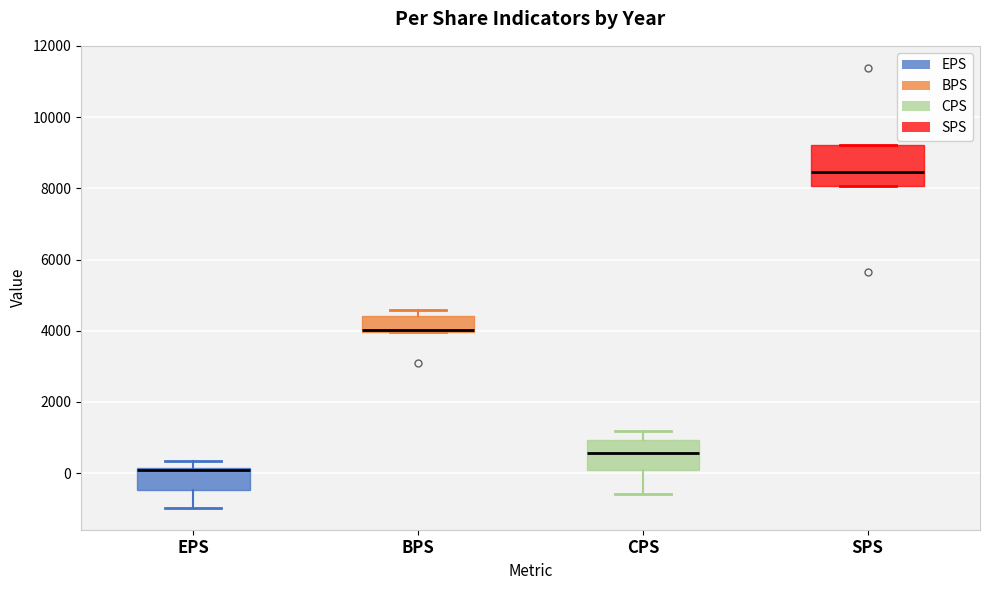

Reading left to right, read every box against the y-axis: the position of its median line, the range the box covers, and the ends of its whiskers. The values are not printed on the chart, so give them approximately, as read against the axis.

EPS: median 0 (drawn on the box's upper edge), box -400 to 200, whiskers -1000 to 400
BPS: median 4000 (drawn on the box's lower edge), box 4000 to 4400, whiskers 4000 to 4600
CPS: median 600, box 0 to 1000, whiskers -600 to 1200
SPS: median 8400, box 8000 to 9200, whiskers 8000 to 9200